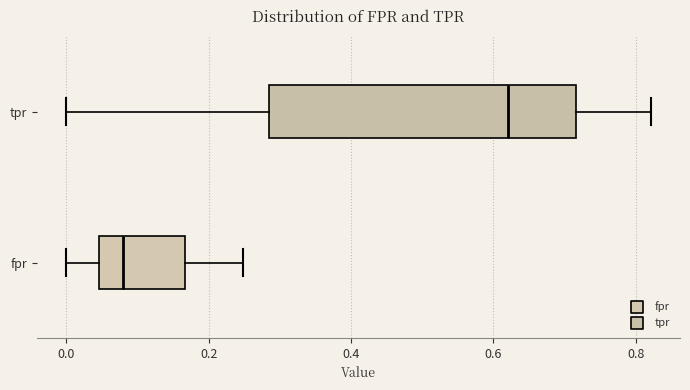

Where does the median line of the box for fpr sit on the x-axis? The values are not printed on the chart, so give them approximately, as read against the axis.

0.08